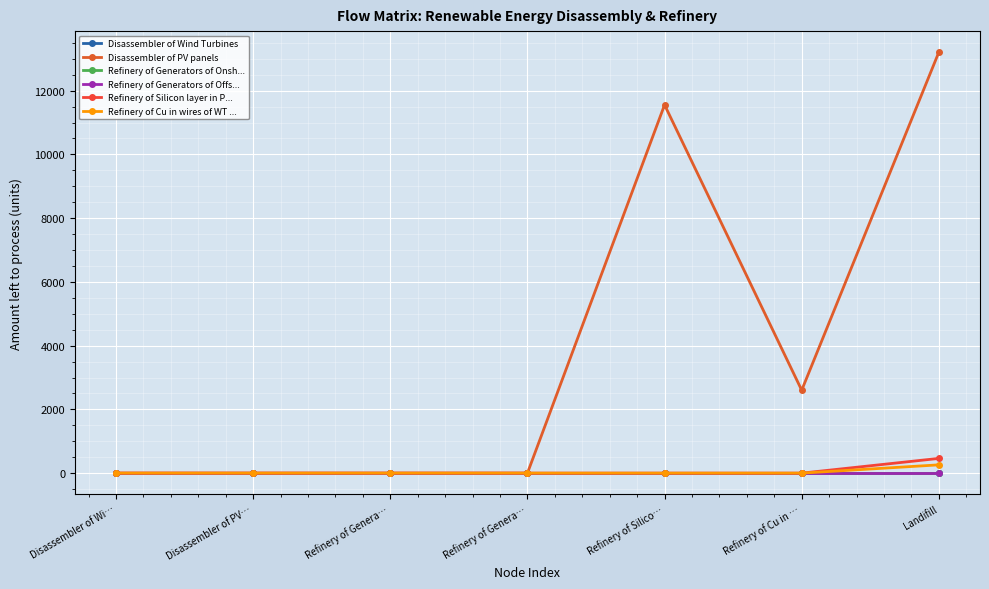

How many values in the Refinery of Generators of Offs... series exceed 0?

1